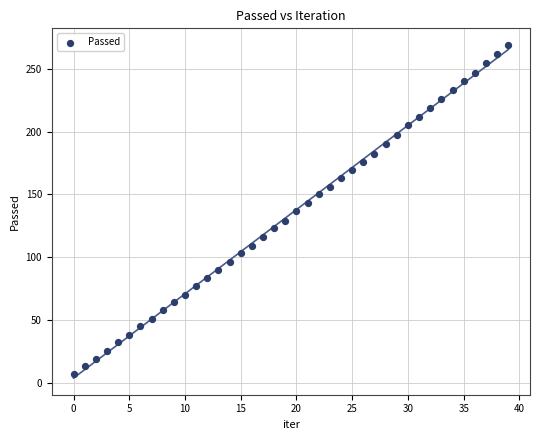

What is the range of Y values (max minus min)?

262